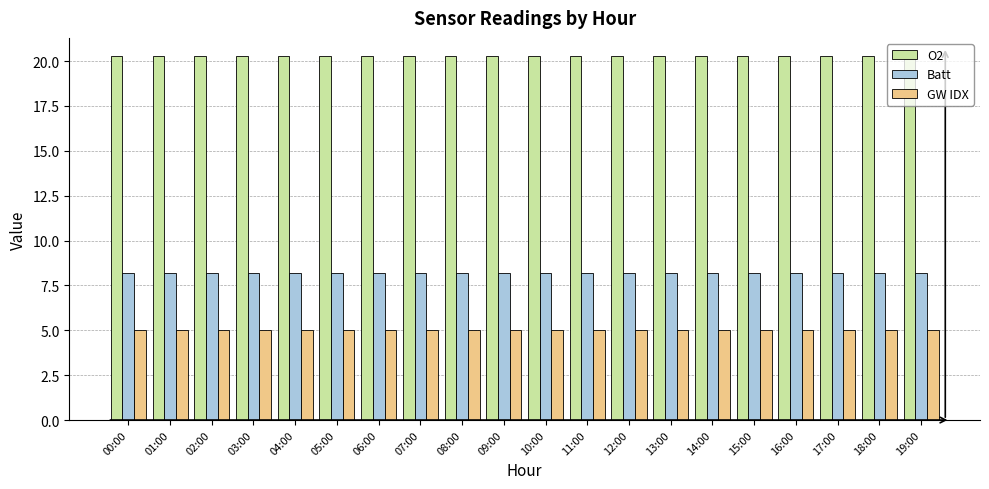

What is the sum of the Batt values at 12:00 and 13:00?

16.4